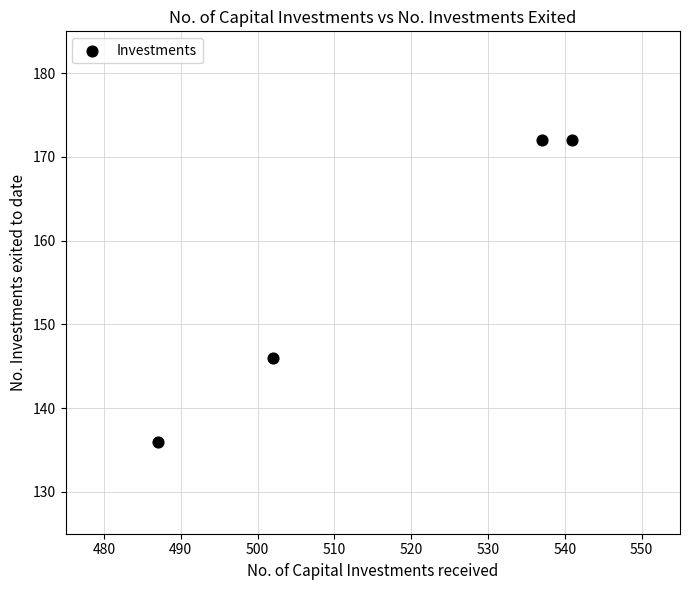

What Y value in the scatter plot is closest to 154?

146